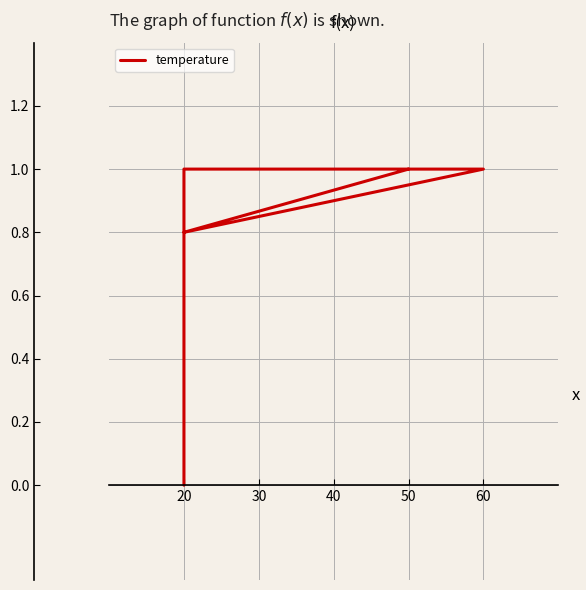

Reading left to right, transcribe all the data shown in this chart.

0.0	1.0	1.0	0.8	1.0